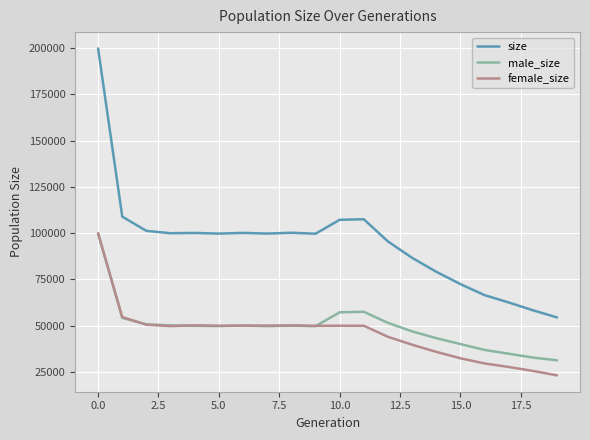

Which series has the largest range (max minus min)?

size